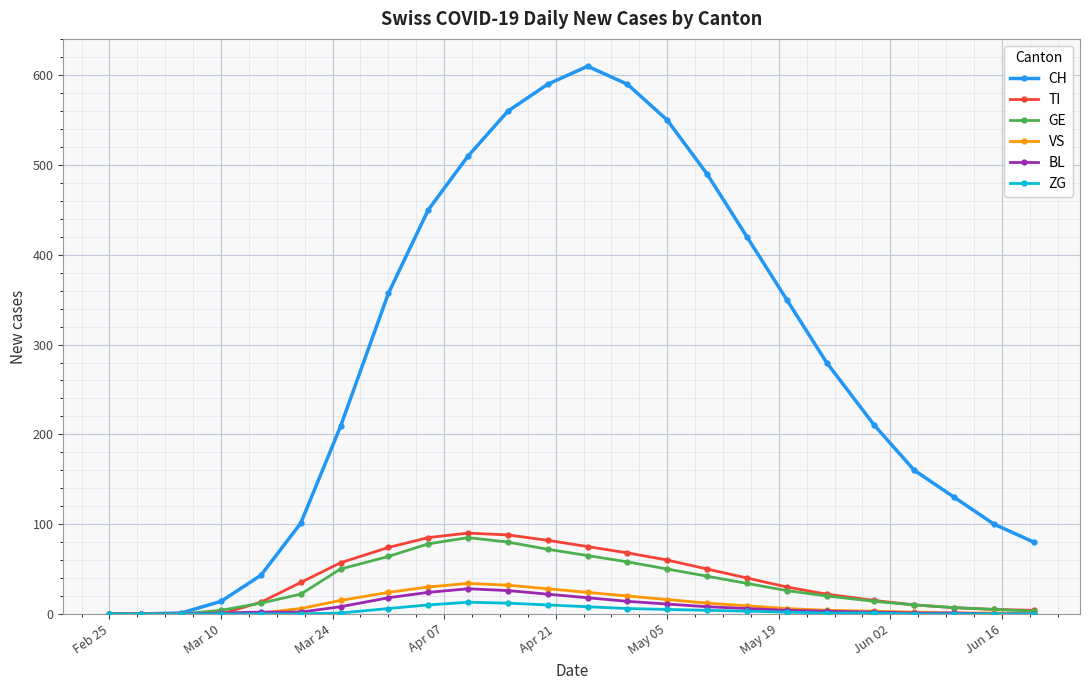

At how many categories does at least one series exceed 570?

3